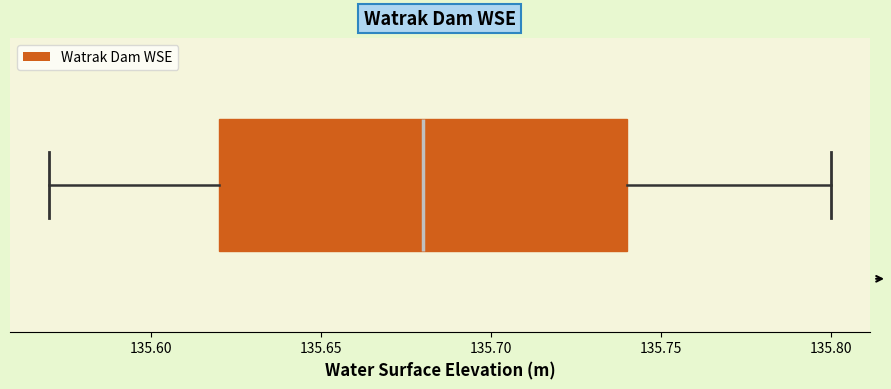

Transcribe this box plot: give where the median line is, the range the box spans, and where the two whiskers end, as read against the x-axis. The values are not printed on the chart, so give them approximately, as read against the axis.

median 135.68, box 135.62 to 135.74, whiskers 135.57 to 135.80